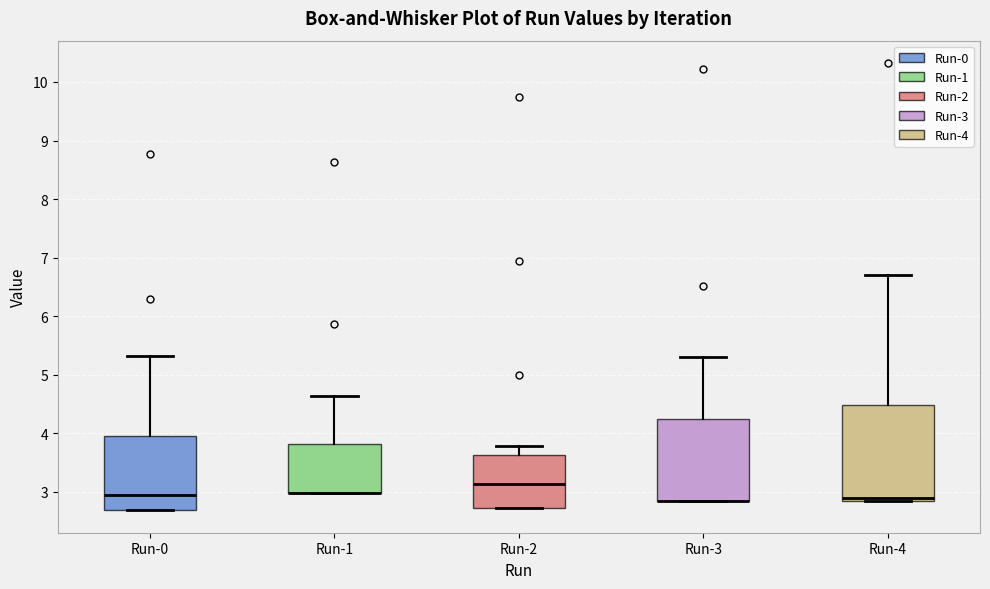

Reading left to right, read every box against the y-axis: the position of its median line, the range the box covers, and the ends of its whiskers. The values are not printed on the chart, so give them approximately, as read against the axis.

Run-0: median 2.9, box 2.7 to 4.0, whiskers 2.7 to 5.3
Run-1: median 3.0 (drawn on the box's lower edge), box 3.0 to 3.8, whiskers 3.0 to 4.6
Run-2: median 3.1, box 2.7 to 3.6, whiskers 2.7 to 3.8
Run-3: median 2.9 (drawn on the box's lower edge), box 2.8 to 4.3, whiskers 2.8 to 5.3
Run-4: median 2.9 (just above the box's lower edge), box 2.9 to 4.5, whiskers 2.9 to 6.7